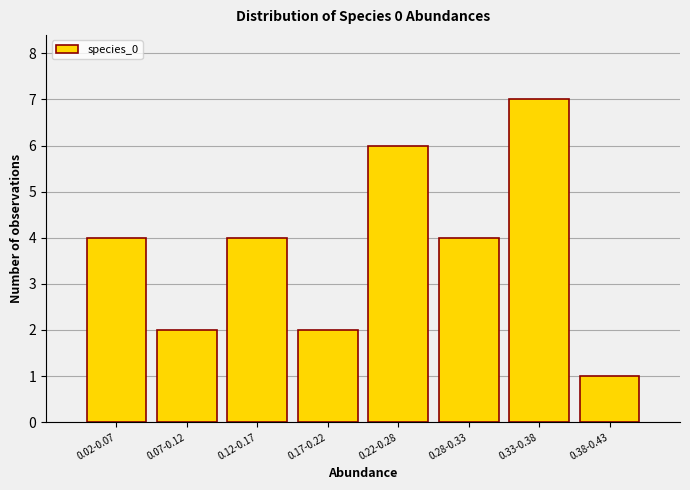

Reading left to right, transcribe all the data shown in this chart.

4	2	4	2	6	4	7	1